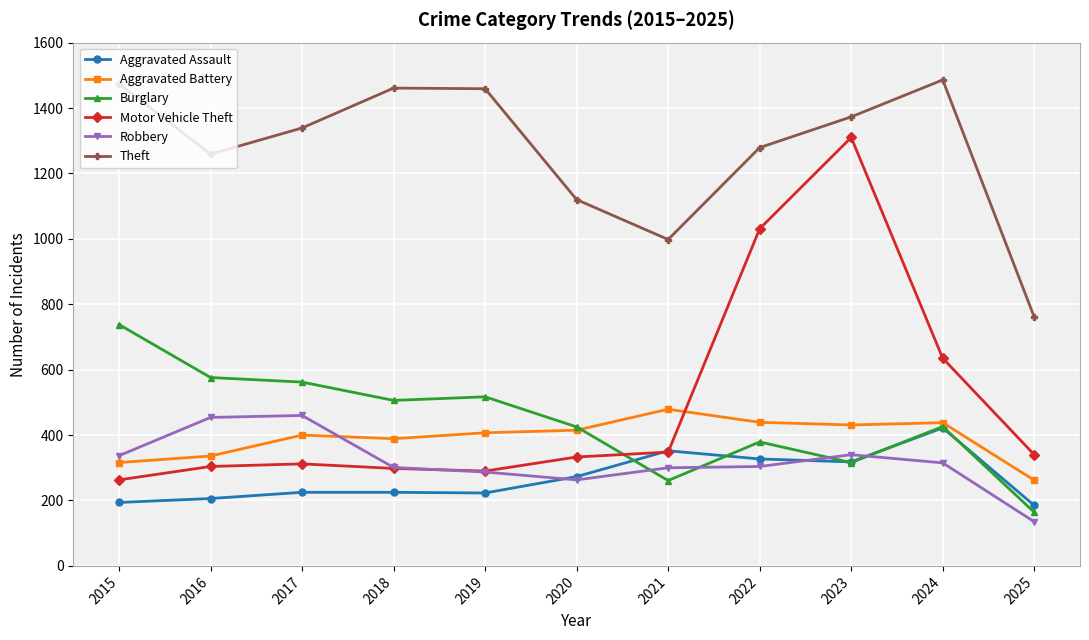

Is it true that Motor Vehicle Theft equals 179 at 2018?

False